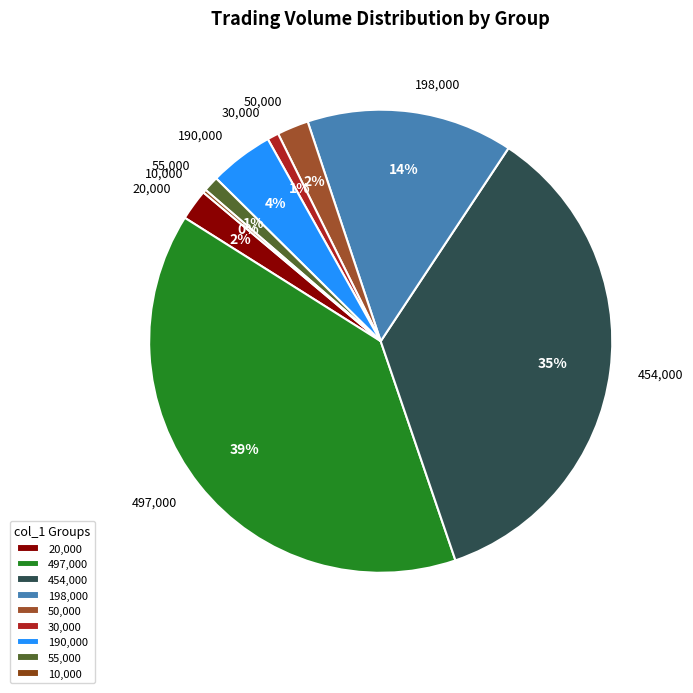

To the nearest percent, what is the average slice percentage?

11%